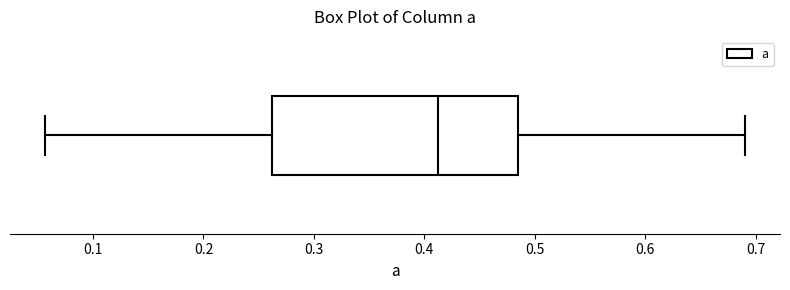

Where is the right edge of the box on the x-axis? The values are not printed on the chart, so give them approximately, as read against the axis.

0.49